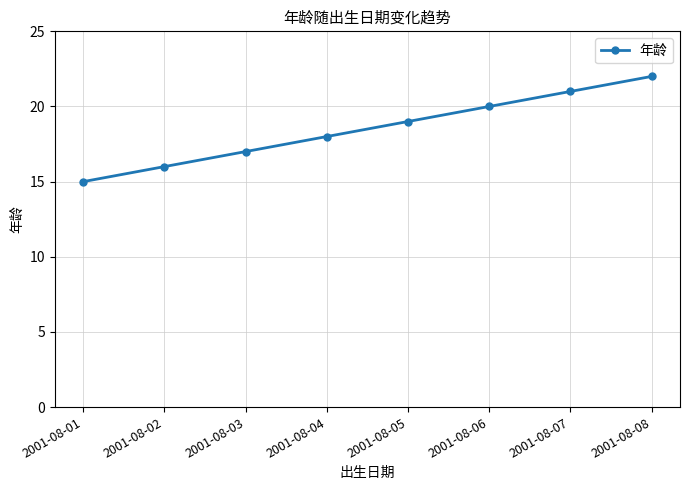

Reading left to right, what are all the values shown in this chart?

2001-08-01=15	2001-08-02=16	2001-08-03=17	2001-08-04=18	2001-08-05=19	2001-08-06=20	2001-08-07=21	2001-08-08=22